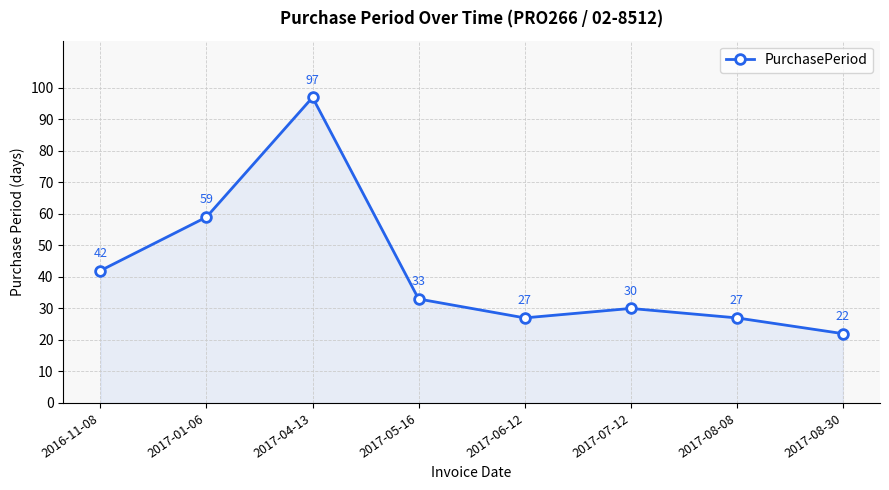

What is the change in value from 2017-04-13 to 2017-05-16?

-64